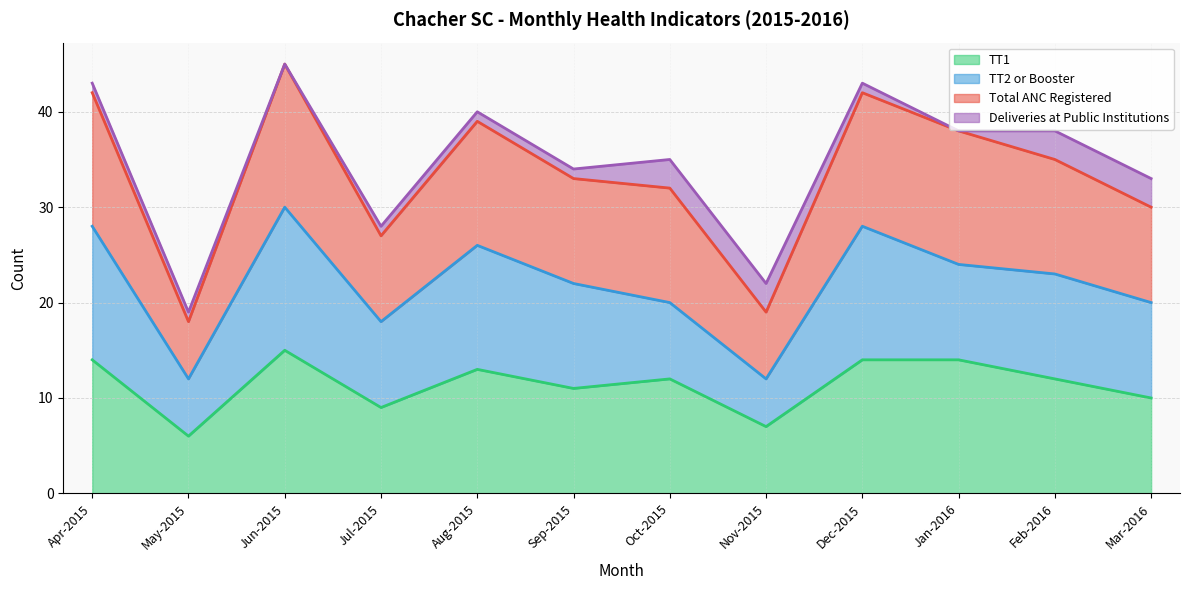

Is the value of TT1 at Jan-2016 greater than the value of Total ANC Registered at May-2015?

No